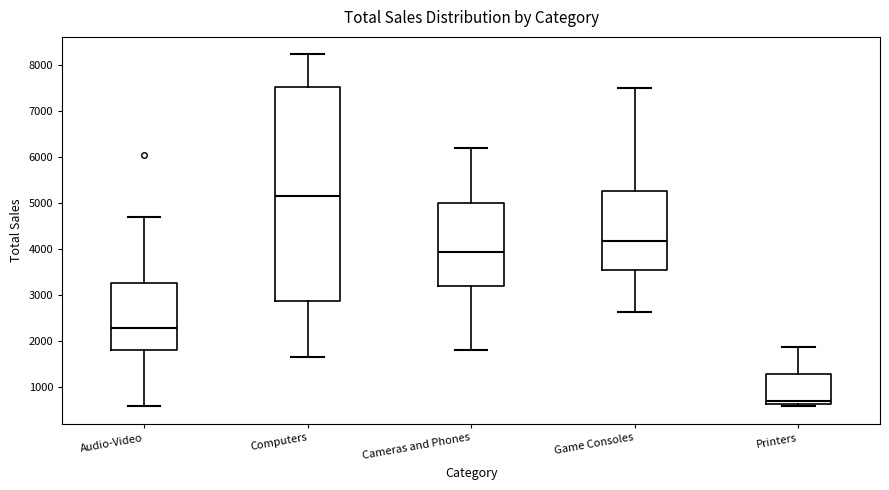

Which box's median line is the highest?

Computers